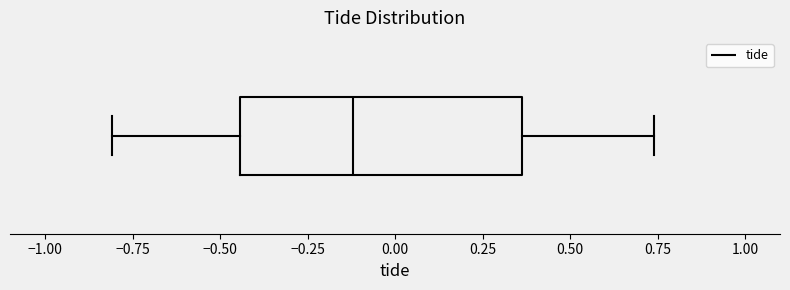

Read this box plot against the x-axis: the position of the median line, the range covered by the box, and the ends of both whiskers. The values are not printed on the chart, so give them approximately, as read against the axis.

median -0.10, box -0.45 to 0.35, whiskers -0.80 to 0.75